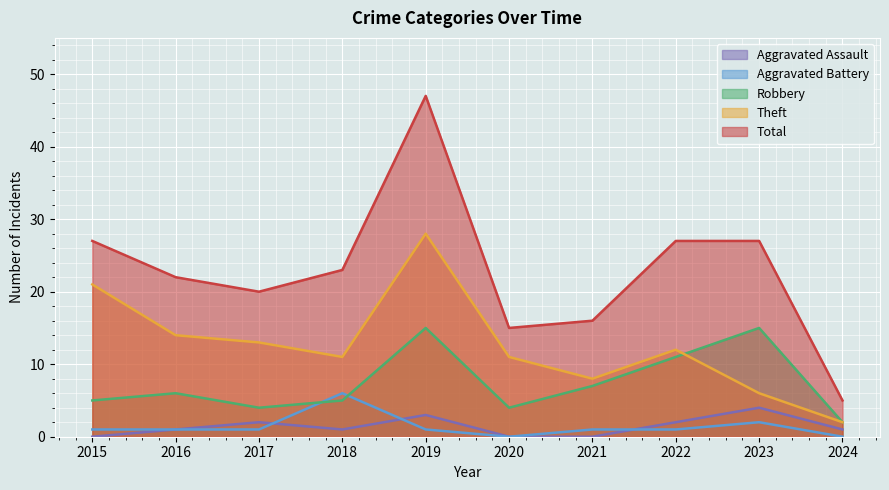

True or false: Robbery has more than 2 points higher than both neighbors.

True